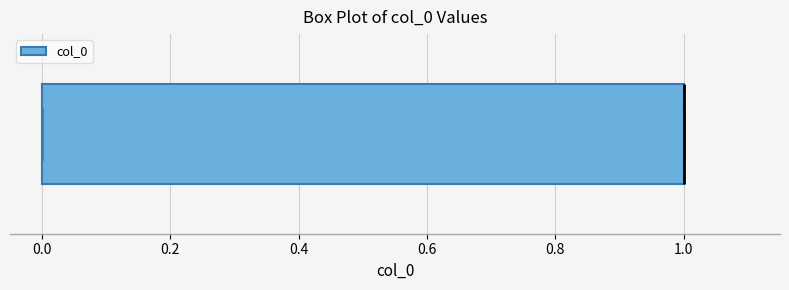

Transcribe this box plot: give where the median line is, the range the box spans, and where the two whiskers end, as read against the x-axis. The values are not printed on the chart, so give them approximately, as read against the axis.

median 1 (drawn on the box's right edge), box 0 to 1, whiskers 0 to 1